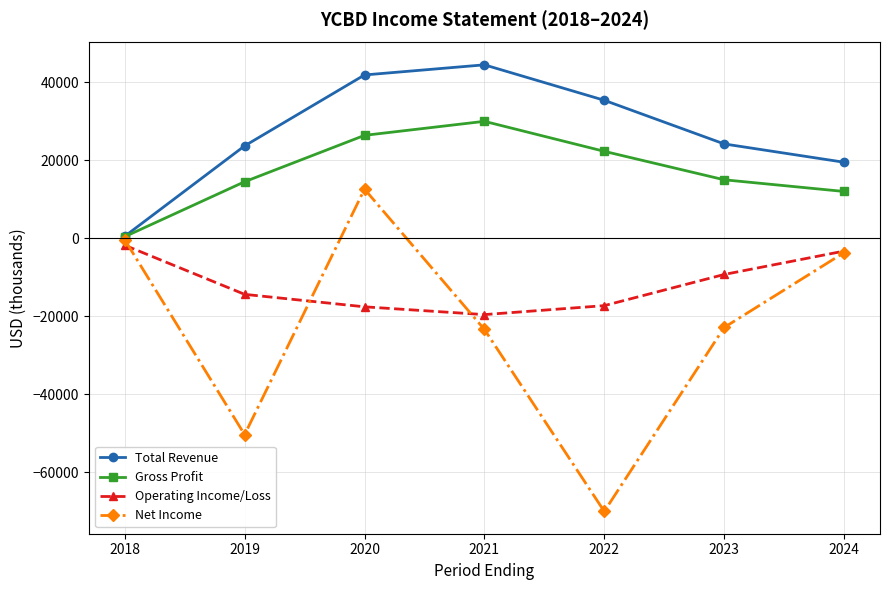

True or false: Gross Profit has more than 1 interior local peaks.

False